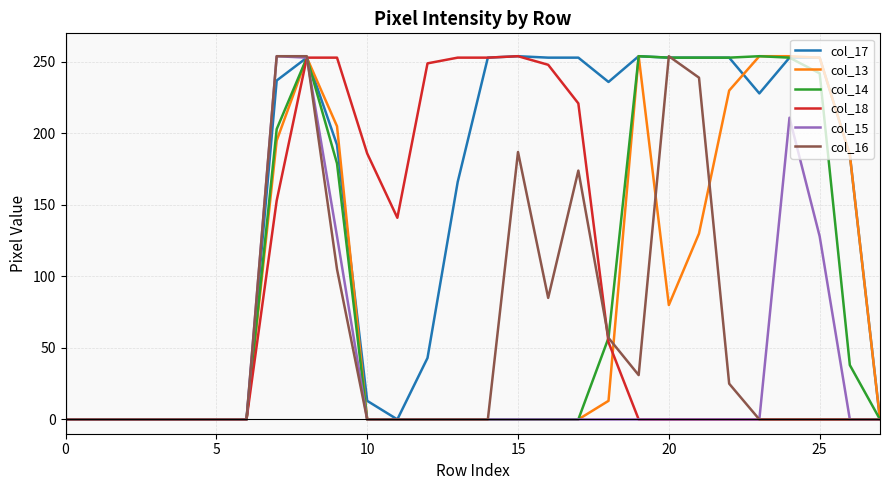

Which series has the largest total across all categories?

col_17